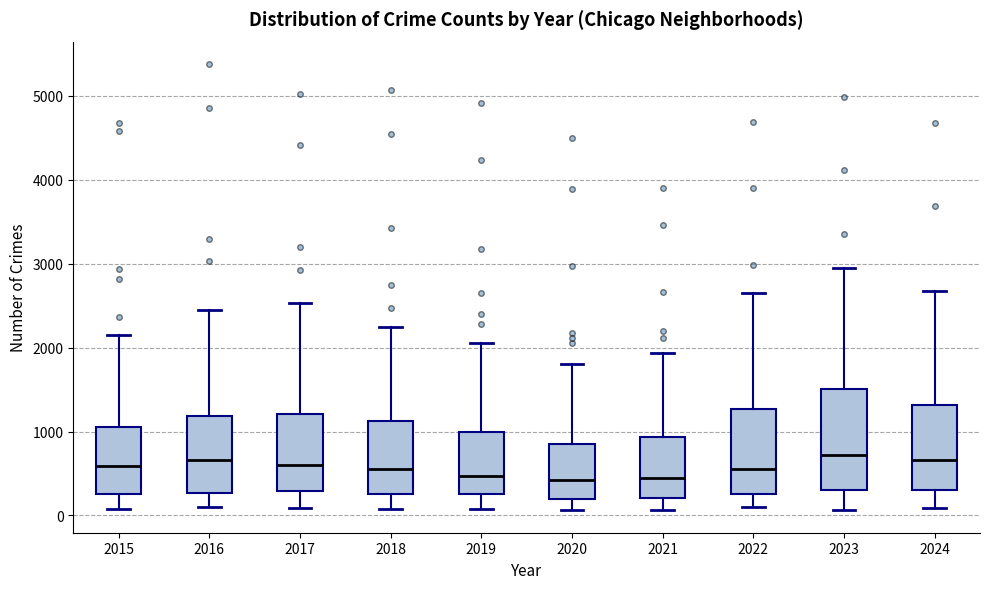

Where is the lower edge of the box at x = 2015 on the y-axis? The values are not printed on the chart, so give them approximately, as read against the axis.

300